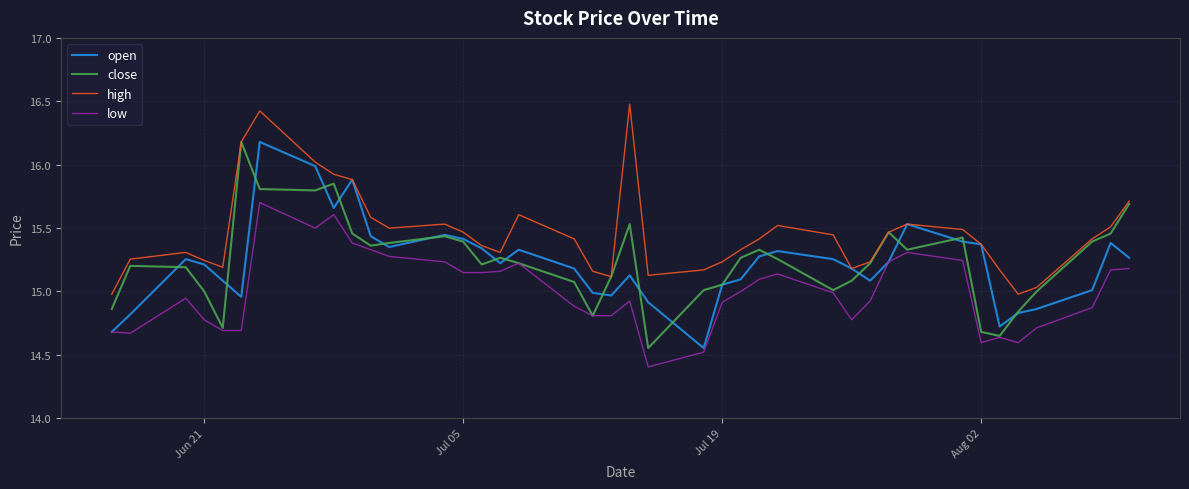

What are all the series names shown in the legend?

open, close, high, low